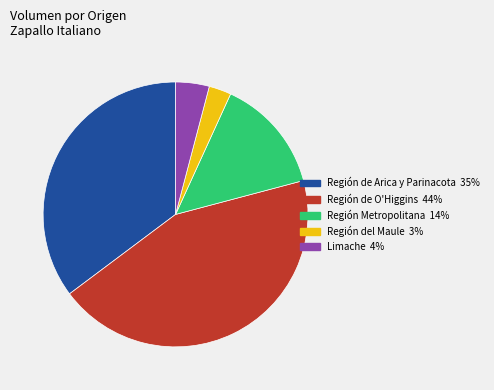

Is there any slice that represents more than half of the pie?

No